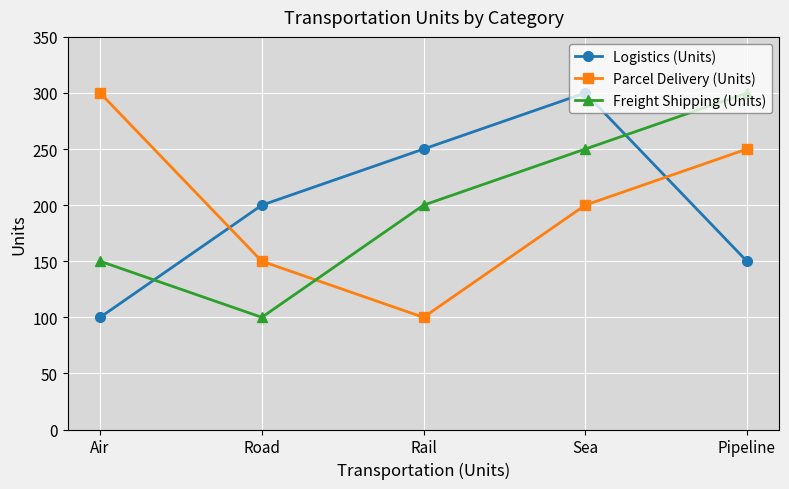

What is the difference between the maximum and minimum values in the Parcel Delivery (Units) series?

200